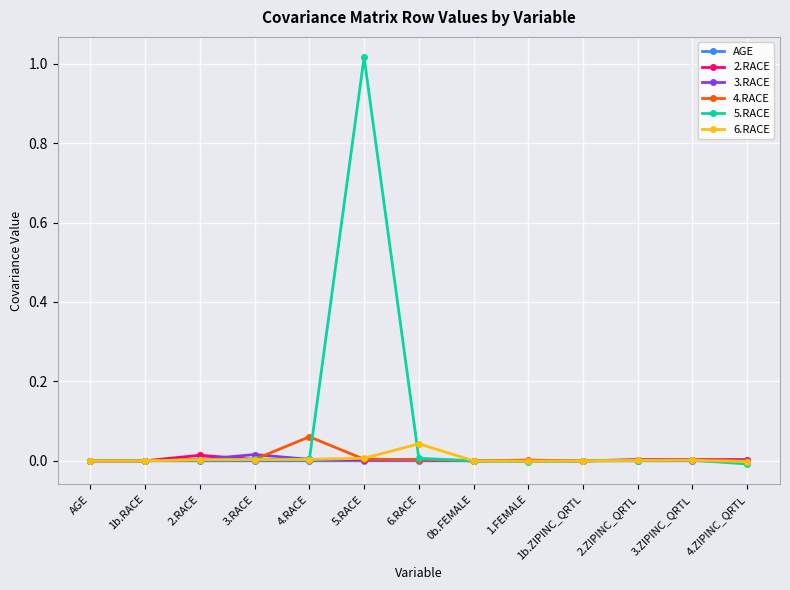

Which series has the largest total across all categories?

5.RACE